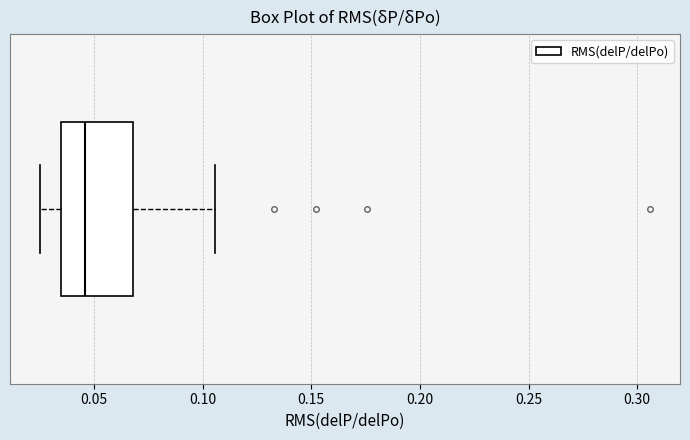

Where is the right edge of the box on the x-axis? The values are not printed on the chart, so give them approximately, as read against the axis.

0.070